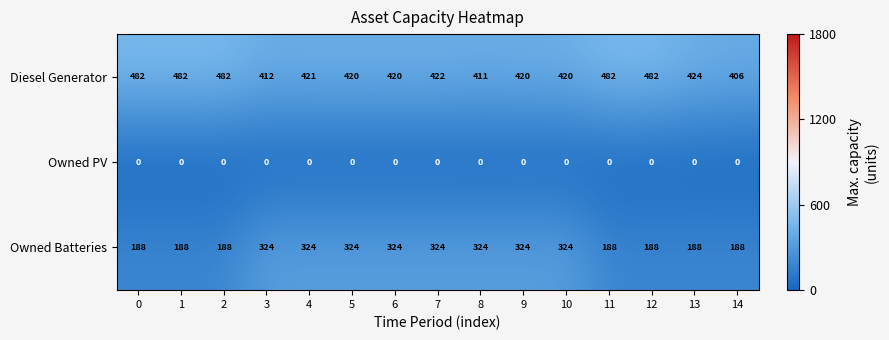

Which series has the largest total across all categories?

Diesel Generator